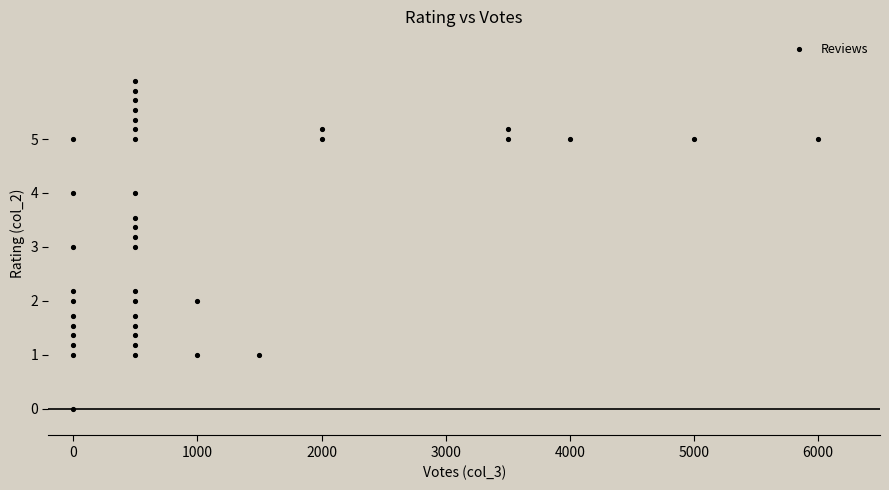

What is the range of Y values (max minus min)?

6.1